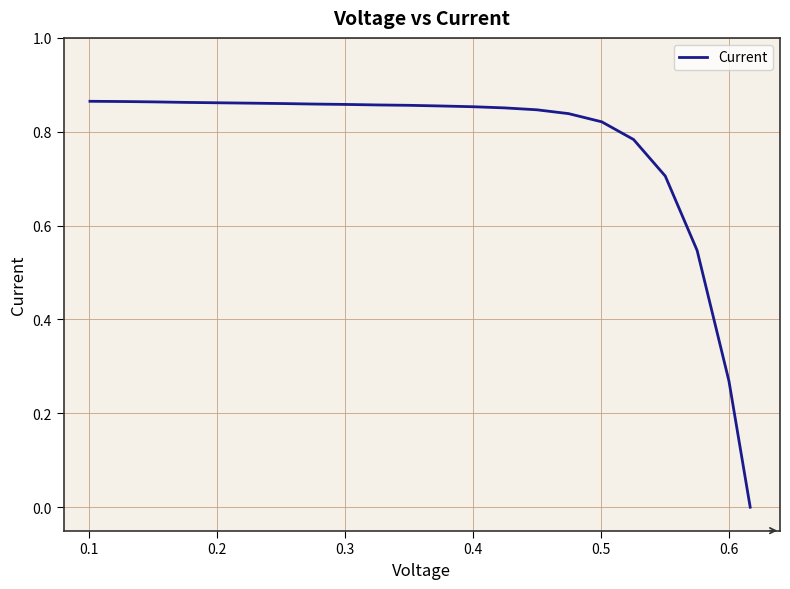

Count the values in the range 0 to 1.

22